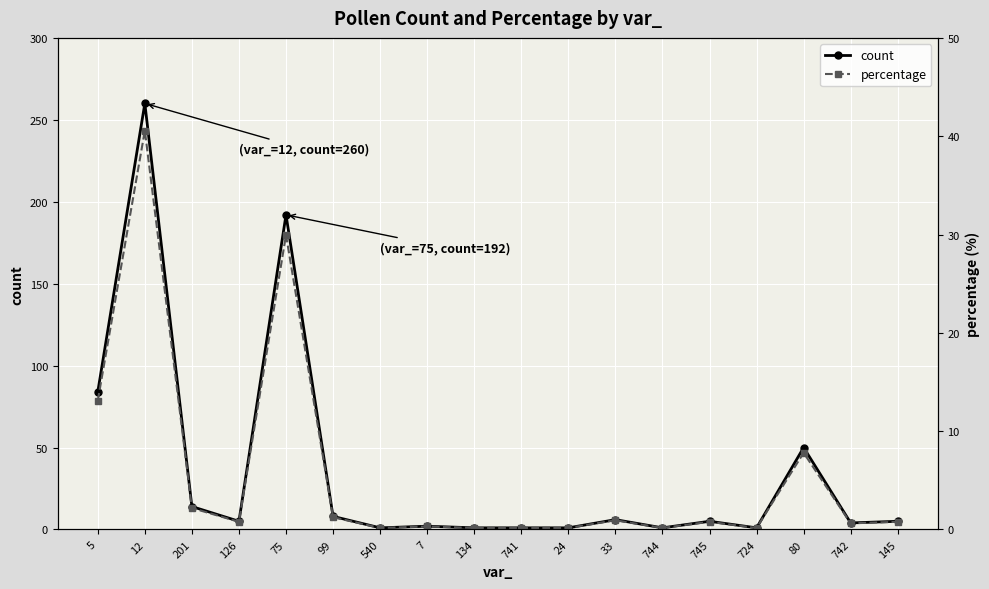

Which category has the highest value across all series?

12